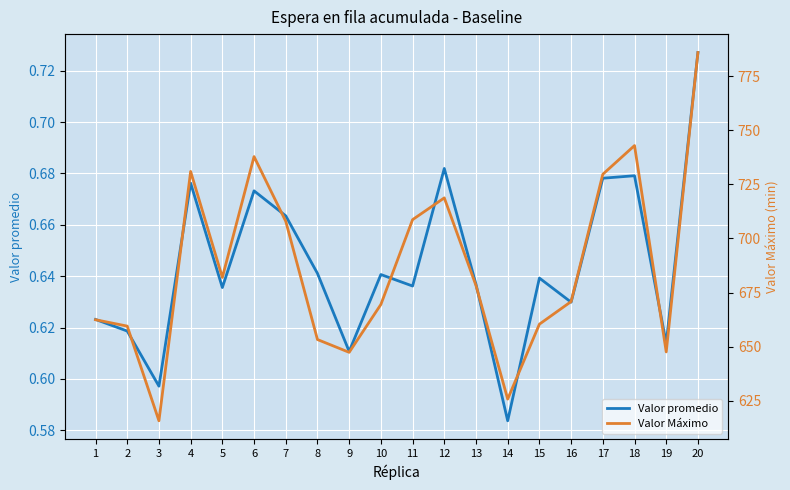

Reading left to right, extract all data points from this chart.

Valor promedio: 0.6	0.6	0.6	0.7	0.6	0.7	0.7	0.6	0.6	0.6	0.6	0.7	0.6	0.6	0.6	0.6	0.7	0.7	0.6	0.7
Valor Máximo: 662.4	659.5	615.7	731.0	682.0	737.9	708.0	653.3	647.4	669.5	708.7	718.8	678.3	625.8	660.4	670.8	729.7	743.0	647.6	786.0